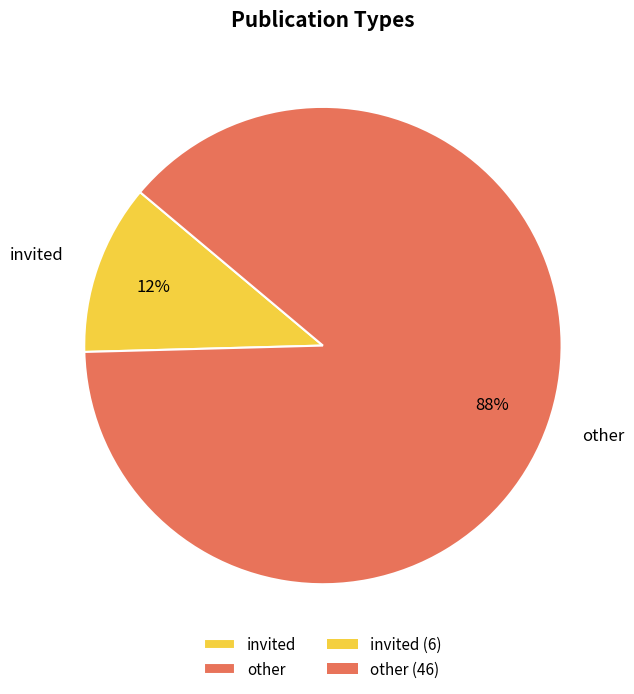

True or false: invited accounts for 6% of the total.

False